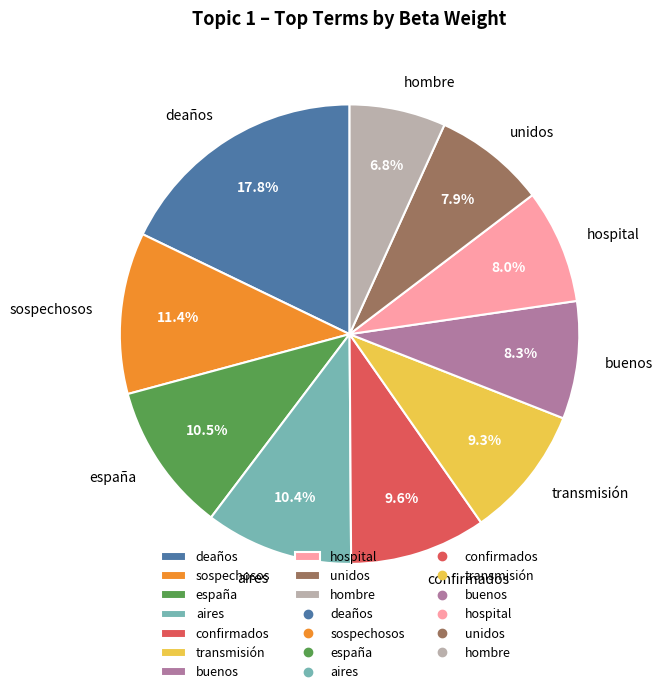

Which category has the smallest portion of the pie?

hombre